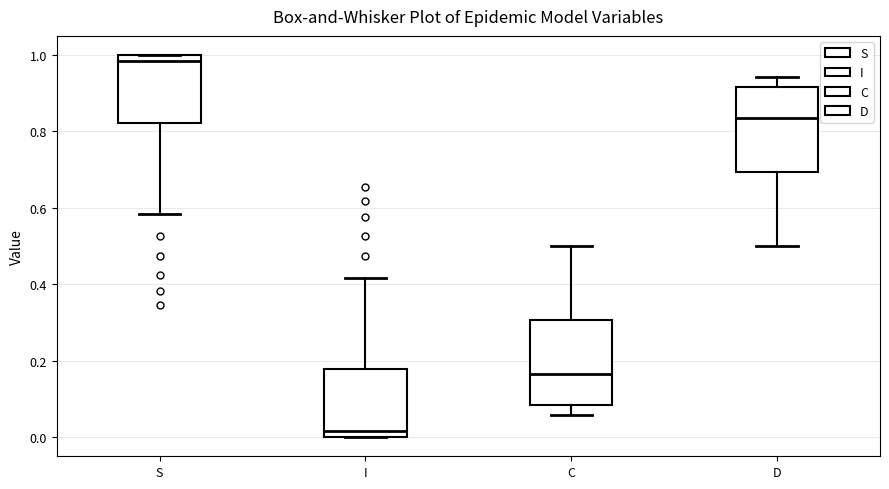

Reading left to right, read every box against the y-axis: the position of its median line, the range the box covers, and the ends of its whiskers. The values are not printed on the chart, so give them approximately, as read against the axis.

S: median 0.98, box 0.82 to 1.00, whiskers 0.58 to 1.00
I: median 0.02, box 0.00 to 0.18, whiskers 0.00 to 0.42
C: median 0.16, box 0.08 to 0.30, whiskers 0.06 to 0.50
D: median 0.84, box 0.70 to 0.92, whiskers 0.50 to 0.94